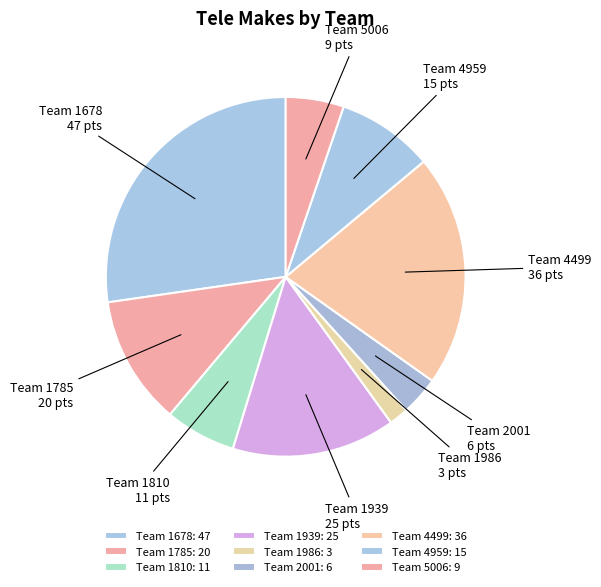

Count the number of slices in the pie.

9